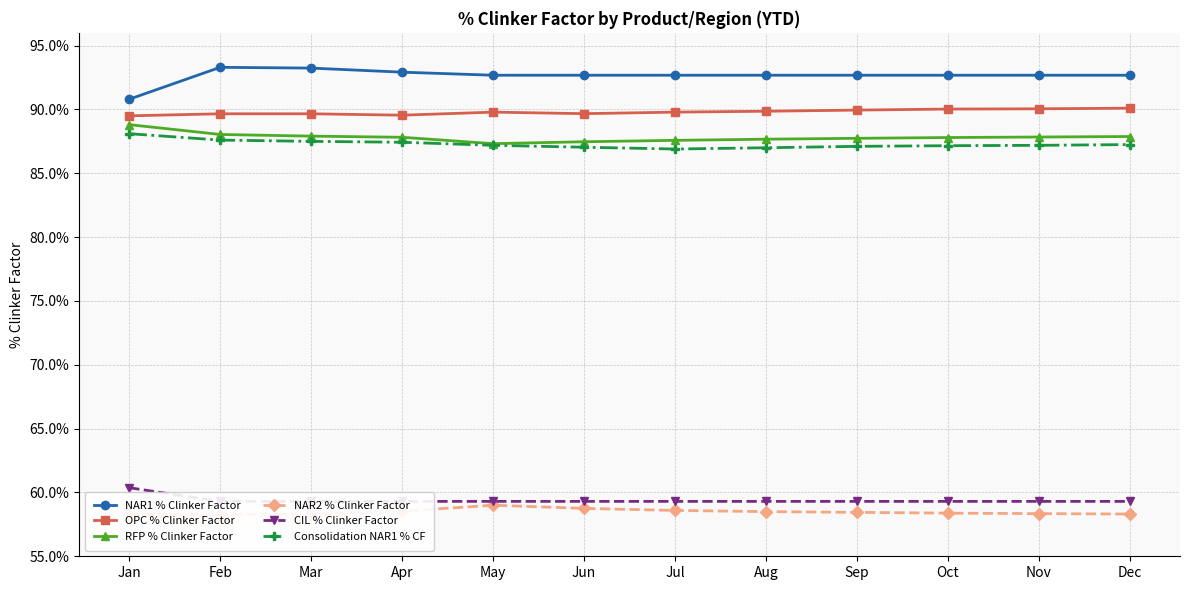

Count the number of data series in this chart.

6